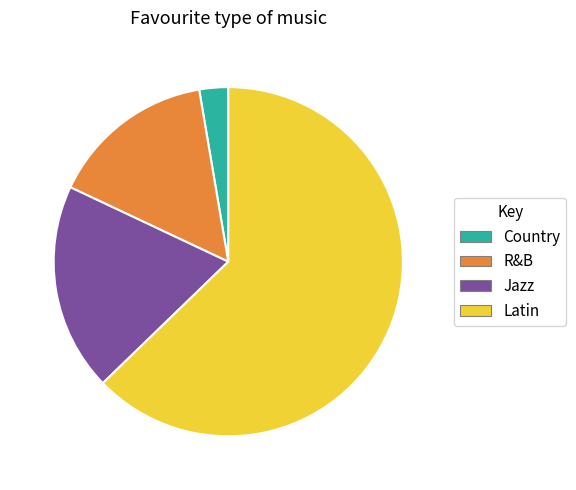

Is the sum of R&B and Jazz greater than half?

No